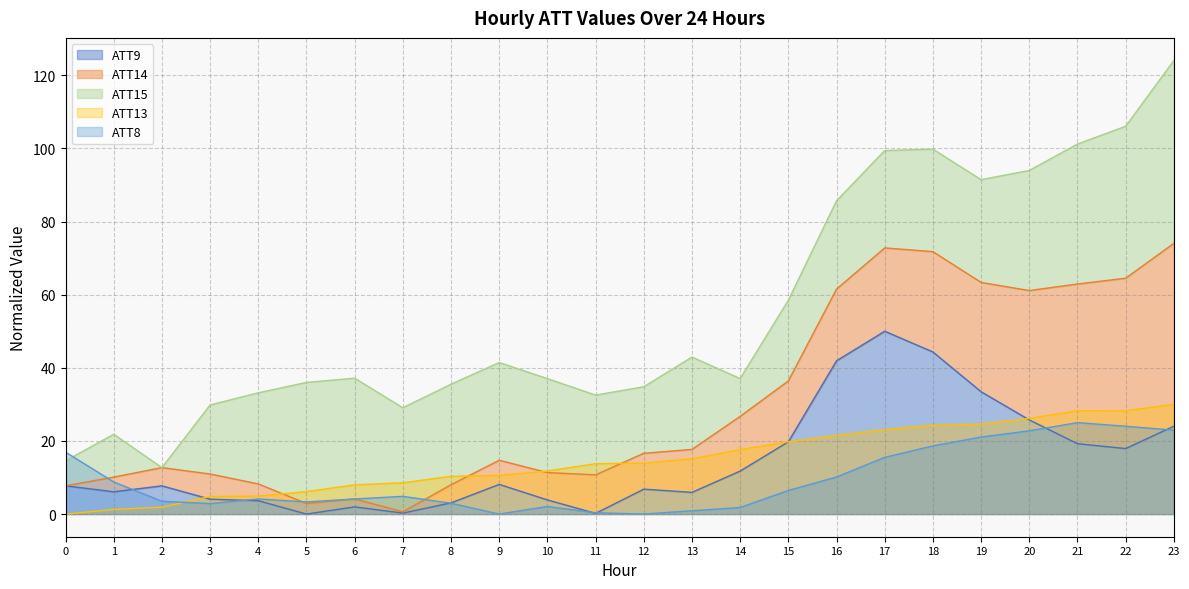

The value of ATT8 at 21 is 36.8. True or false?

False